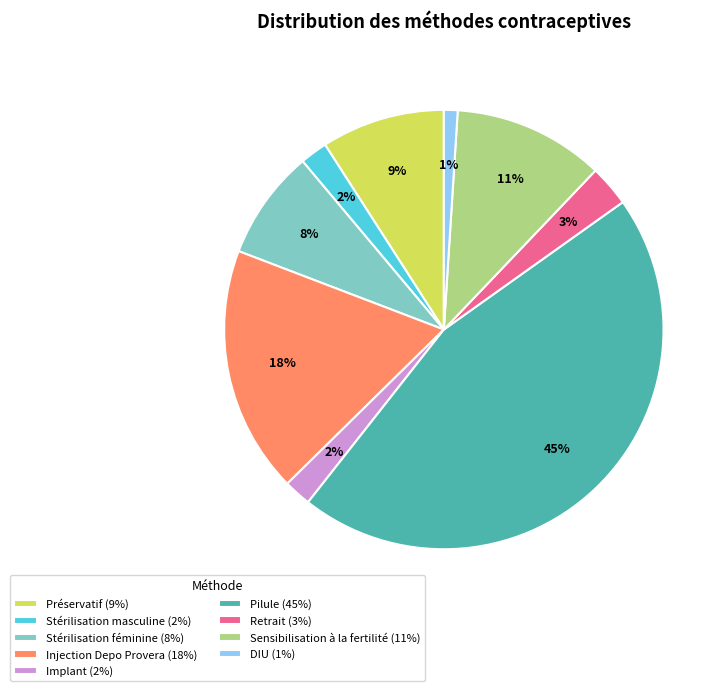

How many segments does this pie chart have?

9